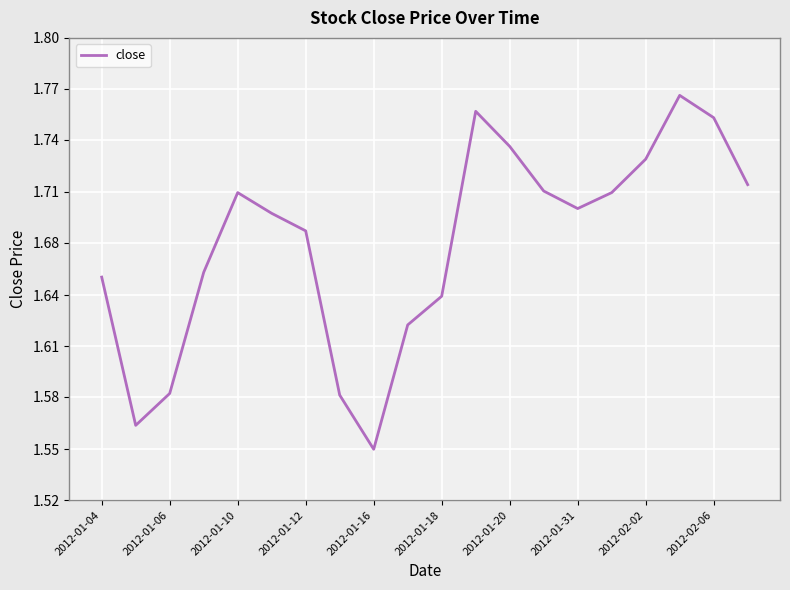

Where is the data nearest to the value 1?

2012-01-16